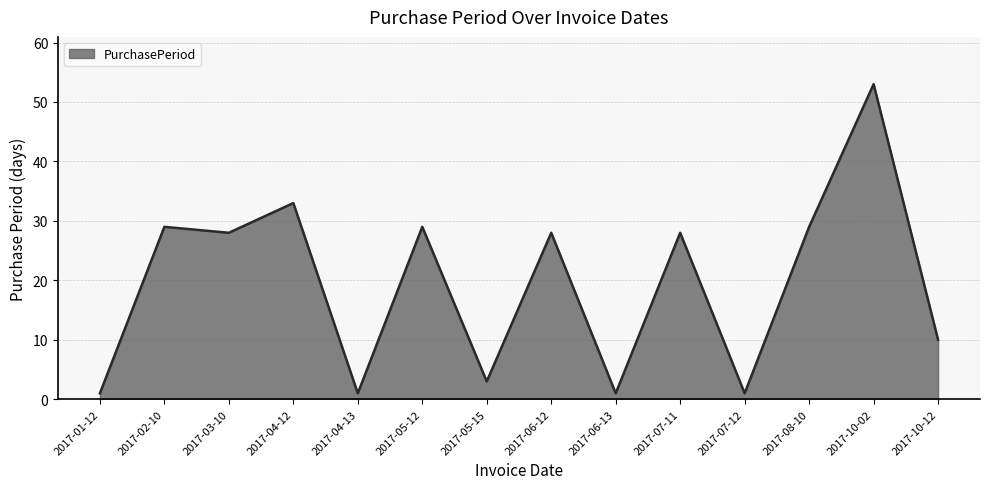

How many lines are shown in the chart?

1